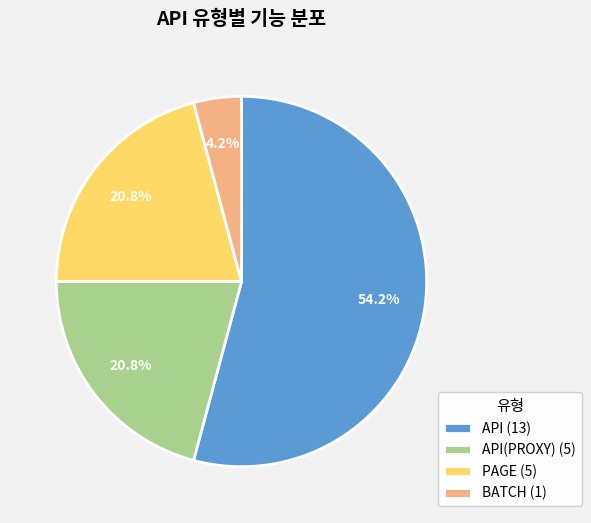

Which category has the smallest portion of the pie?

BATCH (1)